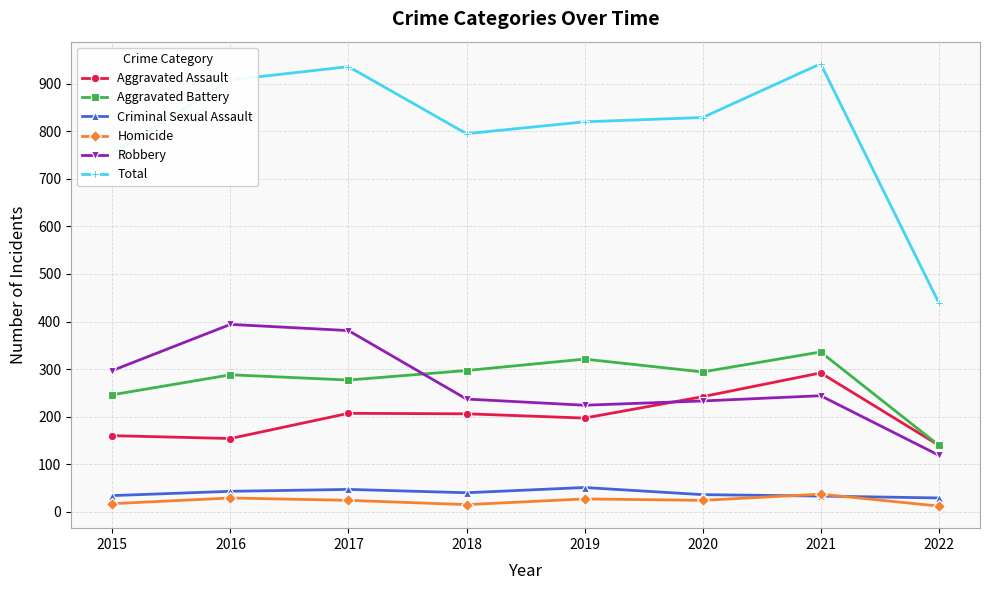

What is the total value across all series at 2016?

1816